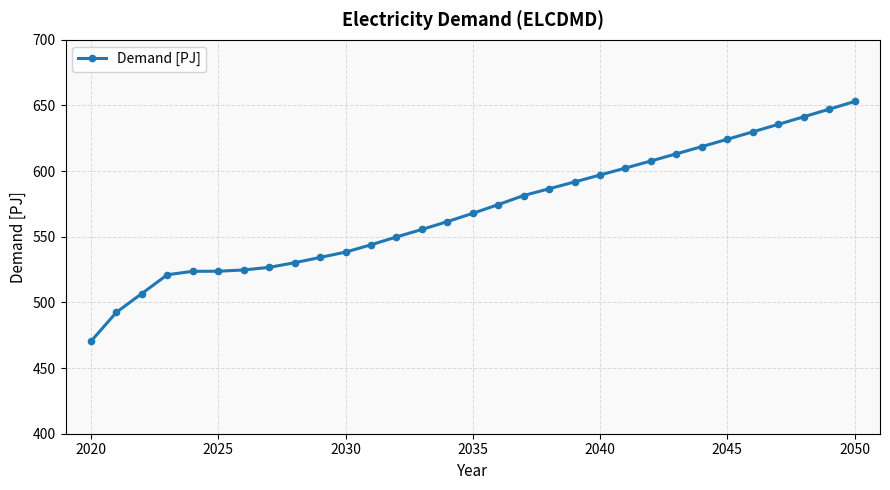

What is the value of the 18th point from the left?

581.4